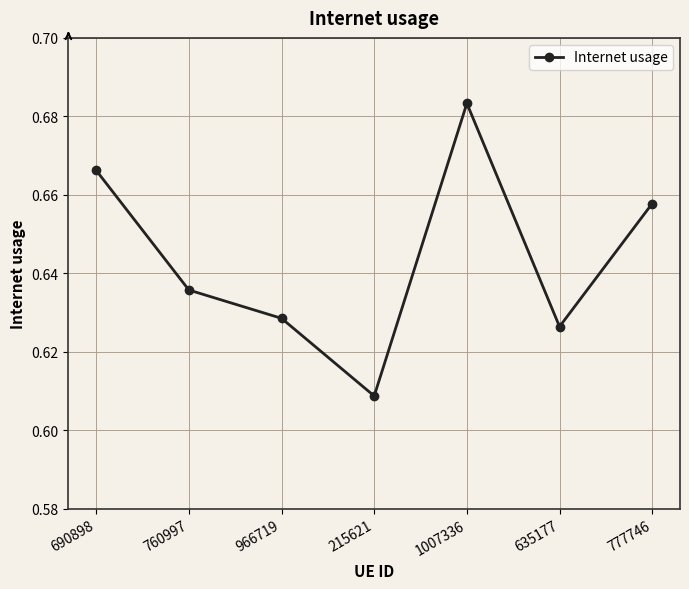

What is the difference between the values at 215621 and 690898?

0.1